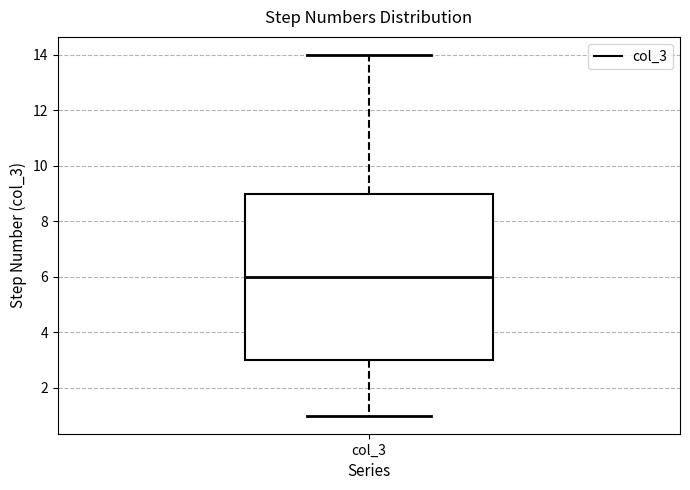

Read this box plot against the y-axis: the position of the median line, the range covered by the box, and the ends of both whiskers. The values are not printed on the chart, so give them approximately, as read against the axis.

median 6, box 3 to 9, whiskers 1 to 14